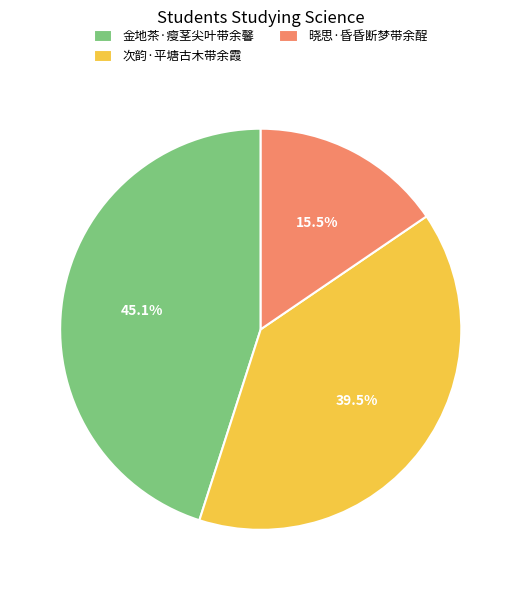

What percentage is the 金地茶·瘦茎尖叶带余馨 slice, to the nearest percent?

45%